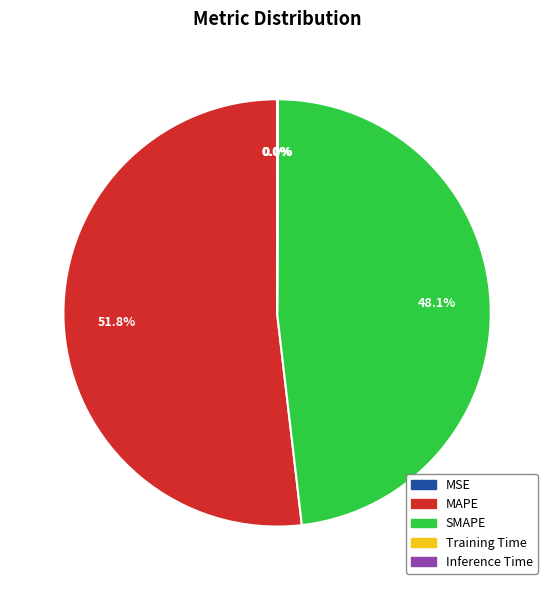

Does MAPE represent more than half of the total?

Yes